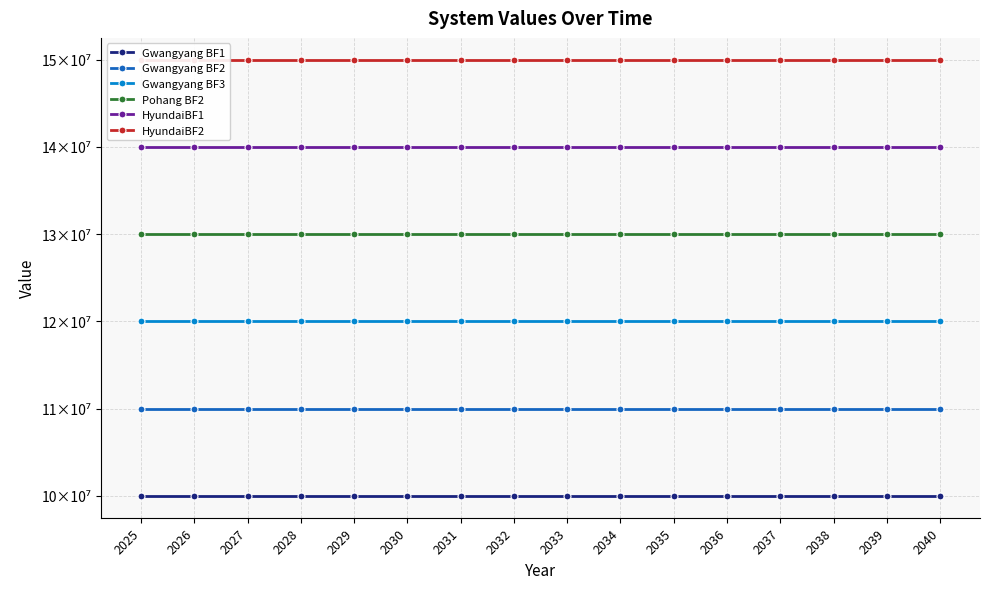

True or false: HyundaiBF2 has a value of 57646040 at 2036.

False